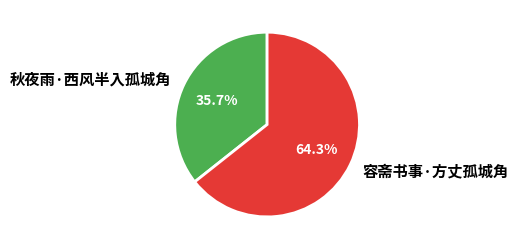

To the nearest percent, what portion does 秋夜雨·西风半入孤城角 represent?

36%